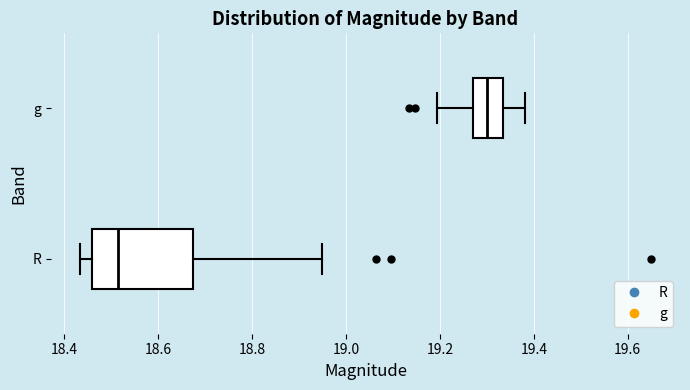

Reading bottom to top, transcribe this box plot: for each box, give where its median line is, the range the box spans, and where its two whiskers end, as read against the x-axis. The values are not printed on the chart, so give them approximately, as read against the axis.

R: median 18.52, box 18.46 to 18.68, whiskers 18.44 to 18.96
g: median 19.30, box 19.26 to 19.34, whiskers 19.20 to 19.38